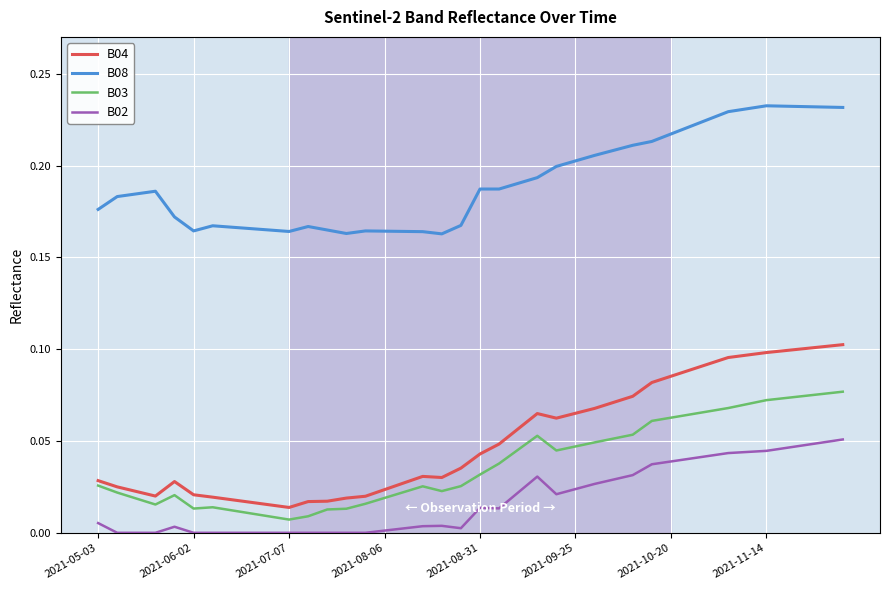

Which series has the largest range (max minus min)?

B04